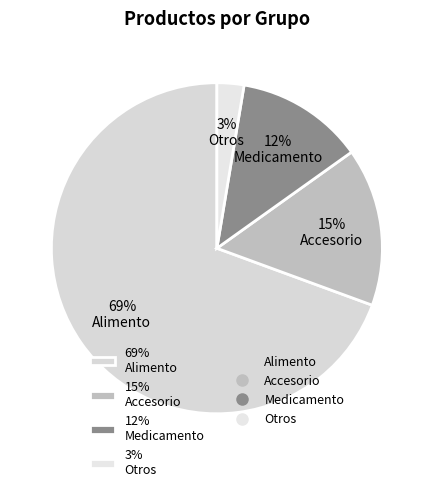

Is the sum of 3% Otros and 15% Accesorio greater than half?

No